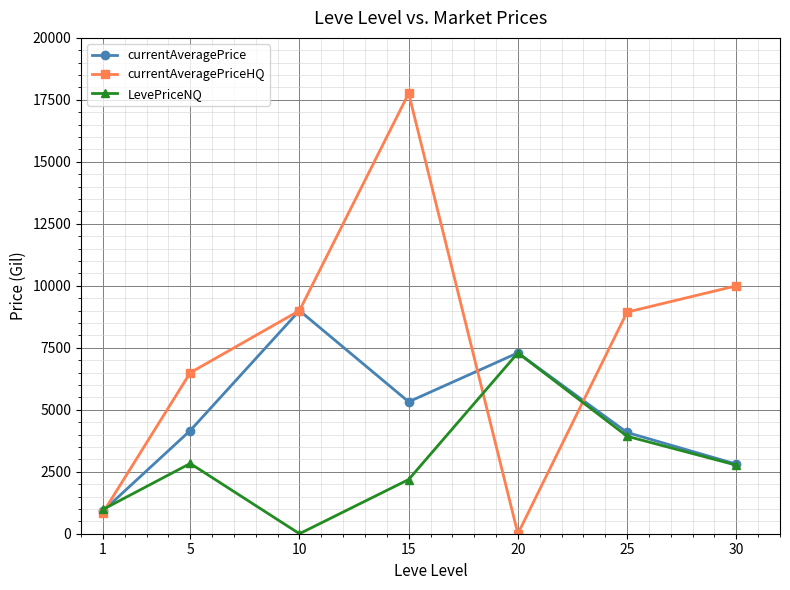

Where is the first local minimum for currentAveragePriceHQ?

20